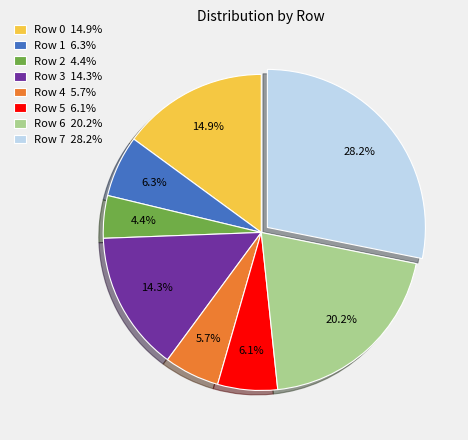

Is it true that Row 1 is 6% of the pie?

True